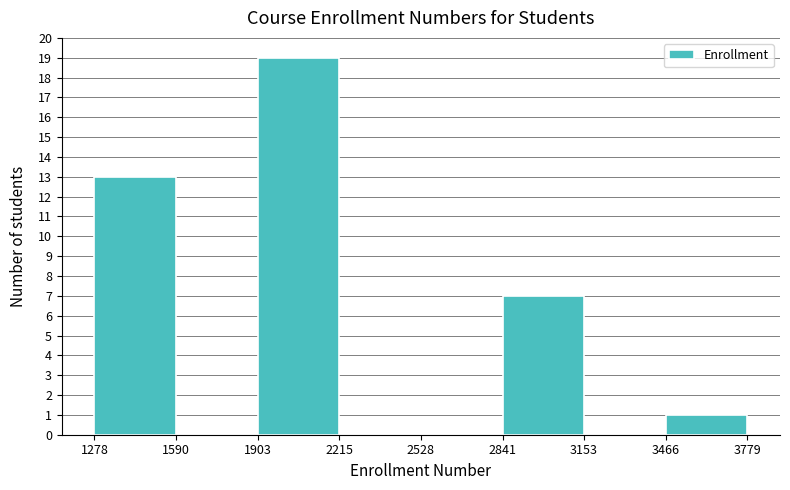

Over which range of the x-axis is the bar tallest?

1903 to 2215